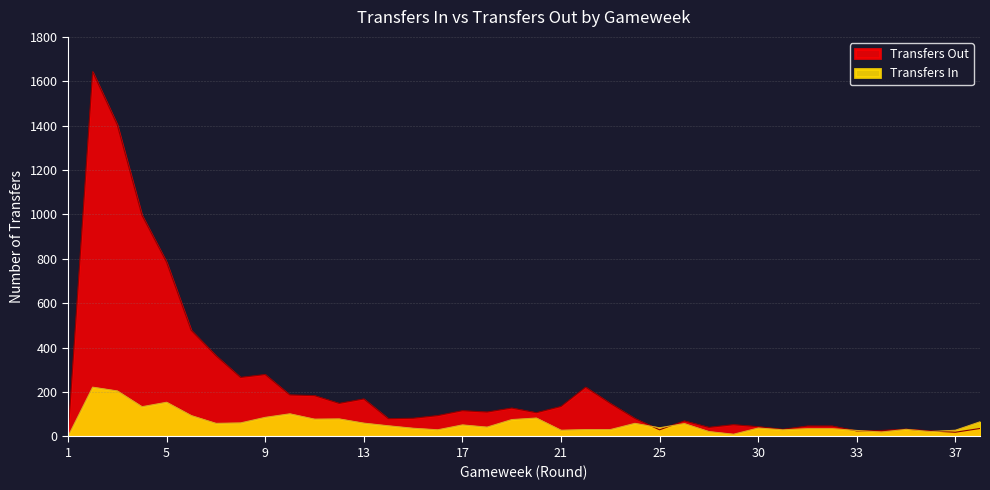

At which category does Transfers Out reach its first local valley?

8